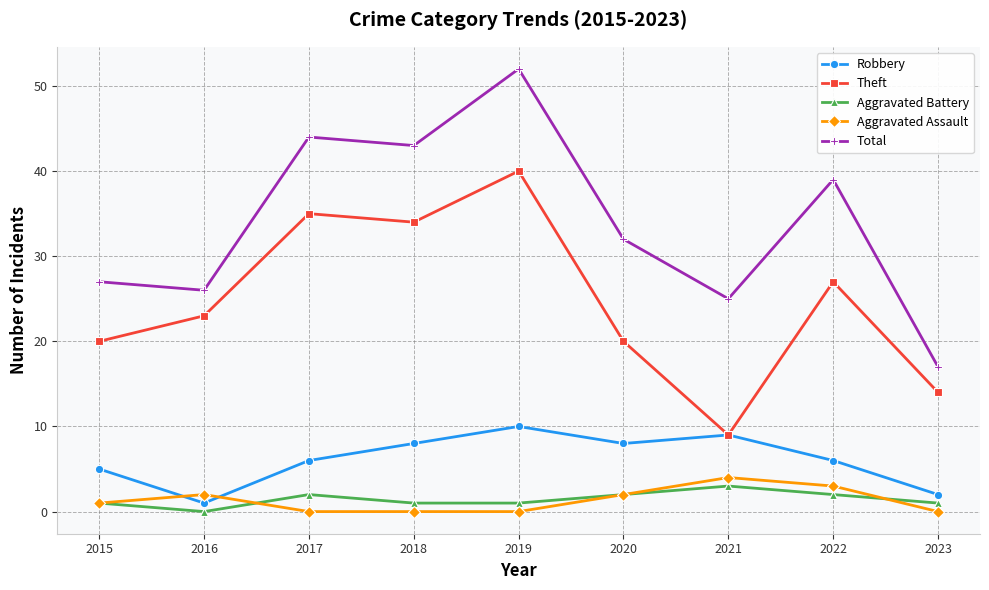

True or false: Theft has more than 0 points higher than both neighbors.

True